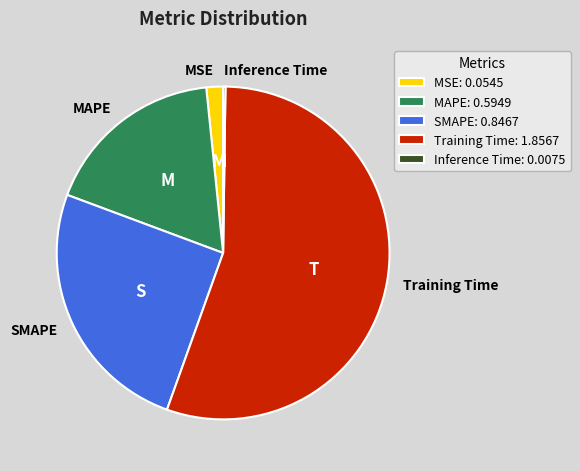

Is there any slice that represents more than half of the pie?

Yes